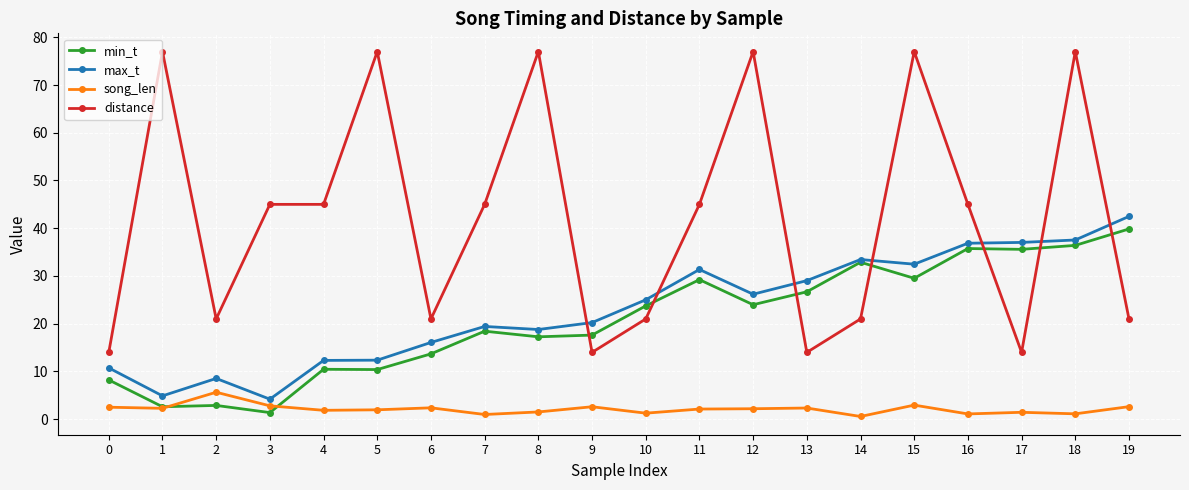

Which category has the highest value in the max_t series?

19